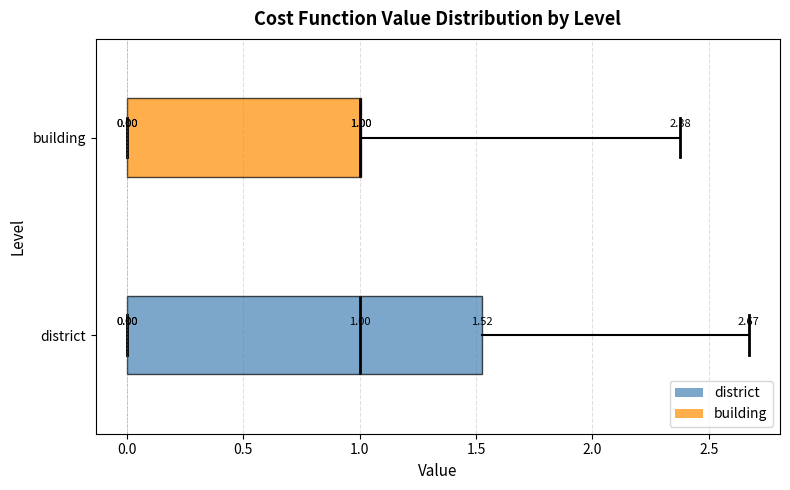

Which box is the widest, from its left edge to its right edge?

district